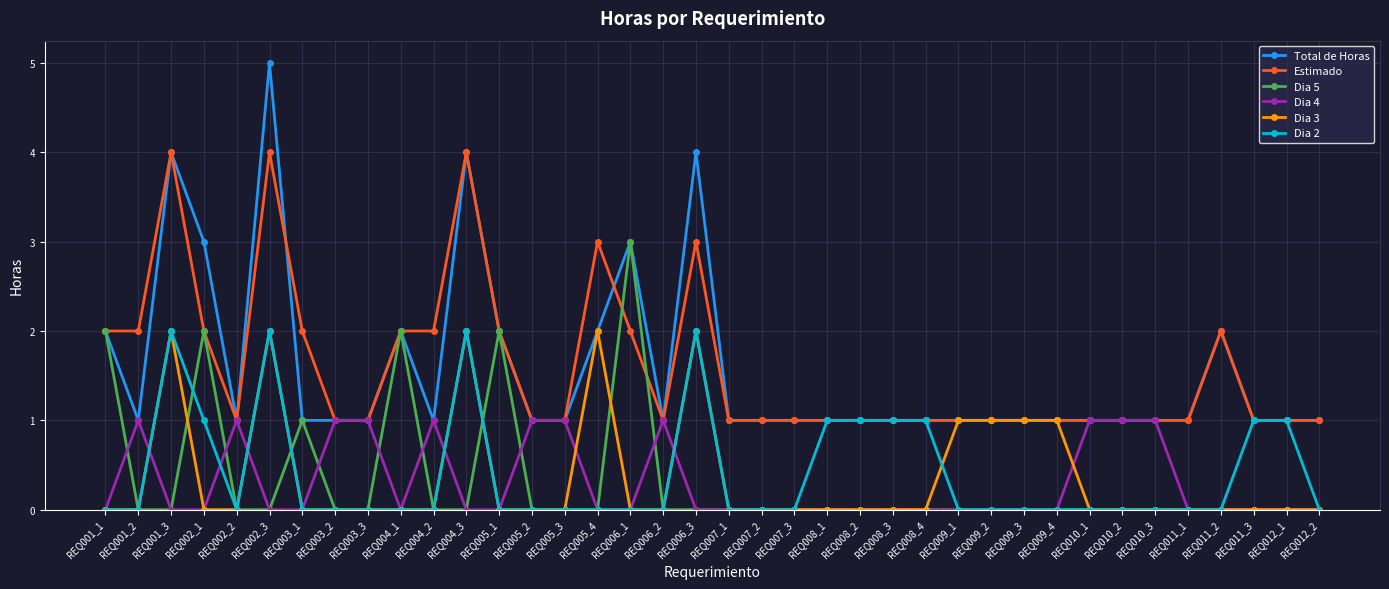

Does the chart display data point markers on the line(s)?

Yes